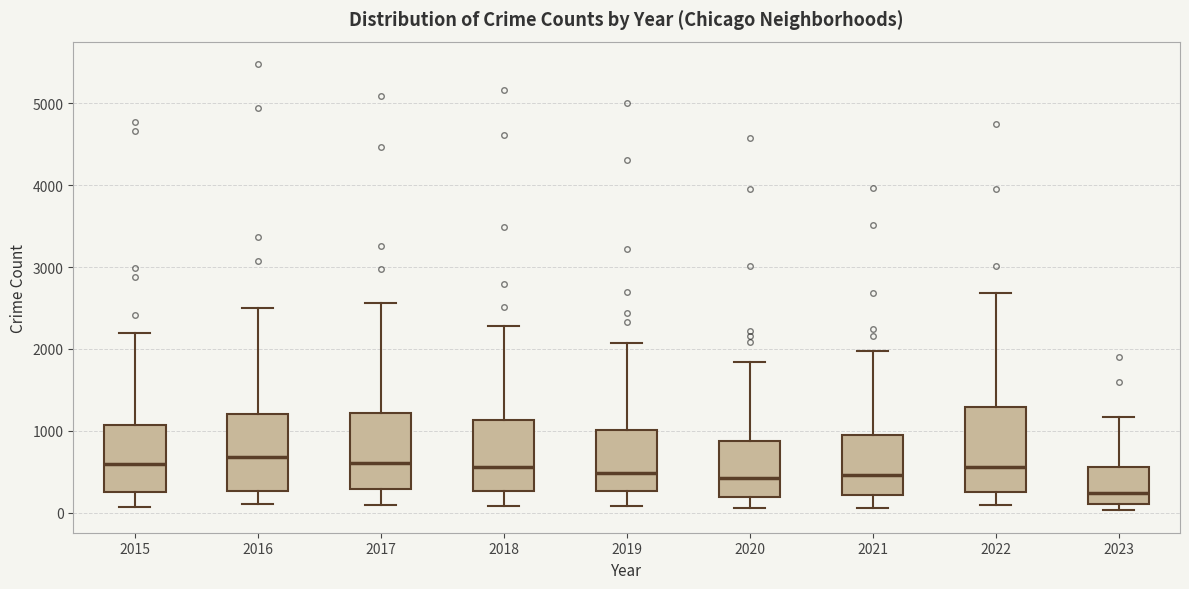

Reading left to right, transcribe this box plot: for each box, give where its median line is, the range the box spans, and where its two whiskers end, as read against the y-axis. The values are not printed on the chart, so give them approximately, as read against the axis.

2015: median 600, box 300 to 1100, whiskers 100 to 2200
2016: median 700, box 300 to 1200, whiskers 100 to 2500
2017: median 600, box 300 to 1200, whiskers 100 to 2600
2018: median 600, box 300 to 1100, whiskers 100 to 2300
2019: median 500, box 300 to 1000, whiskers 100 to 2100
2020: median 400, box 200 to 900, whiskers 100 to 1800
2021: median 500, box 200 to 900, whiskers 100 to 2000
2022: median 600, box 300 to 1300, whiskers 100 to 2700
2023: median 200, box 100 to 600, whiskers 0 to 1200